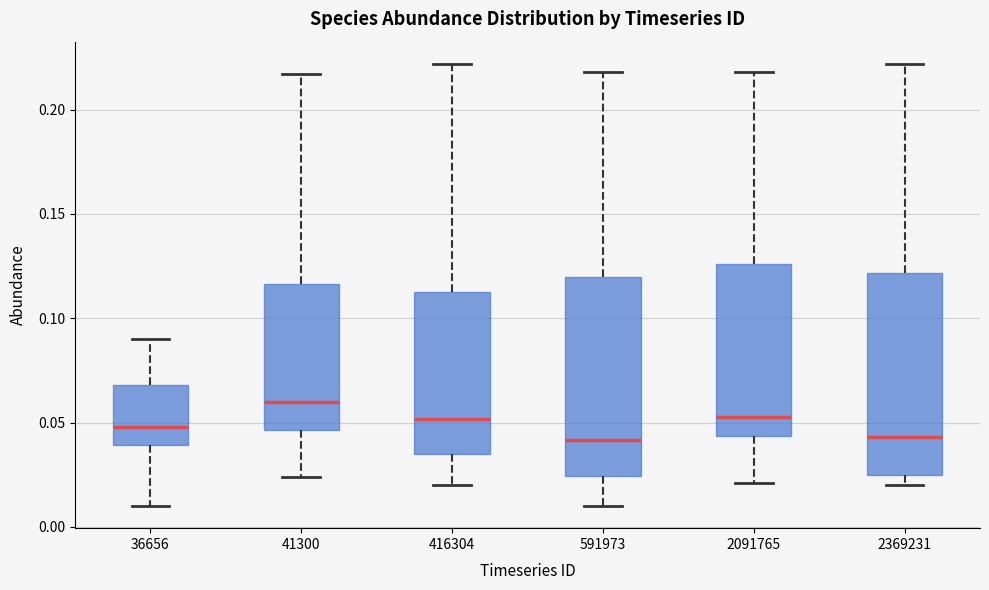

Where does the median line of the box at x = 41300 sit on the y-axis? The values are not printed on the chart, so give them approximately, as read against the axis.

0.060